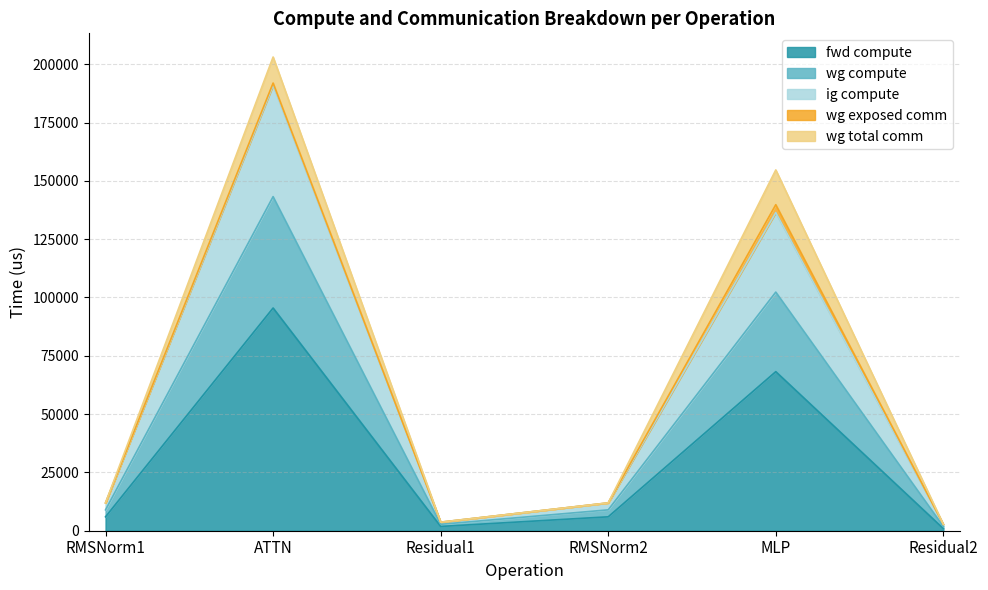

At which label is ig compute closest to 72527?

MLP